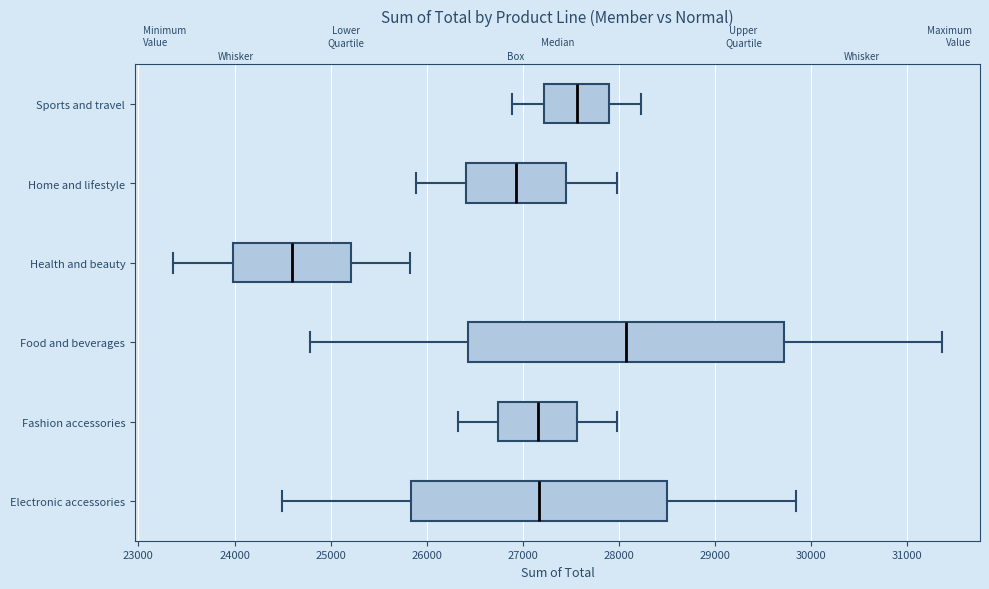

Reading bottom to top, transcribe this box plot: for each box, give where its median line is, the range the box spans, and where its two whiskers end, as read against the x-axis. The values are not printed on the chart, so give them approximately, as read against the axis.

Electronic accessories: median 27200, box 25800 to 28500, whiskers 24500 to 29800
Fashion accessories: median 27200, box 26700 to 27600, whiskers 26300 to 28000
Food and beverages: median 28100, box 26400 to 29700, whiskers 24800 to 31400
Health and beauty: median 24600, box 24000 to 25200, whiskers 23400 to 25800
Home and lifestyle: median 26900, box 26400 to 27500, whiskers 25900 to 28000
Sports and travel: median 27600, box 27200 to 27900, whiskers 26900 to 28200